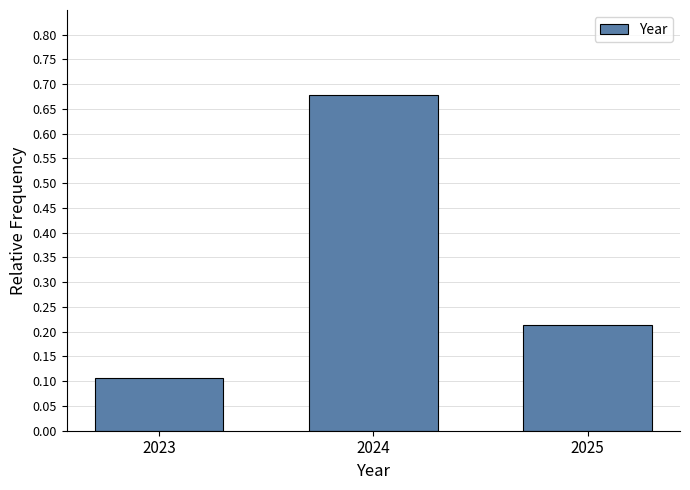

Count the values in the range 0 to 1.

3